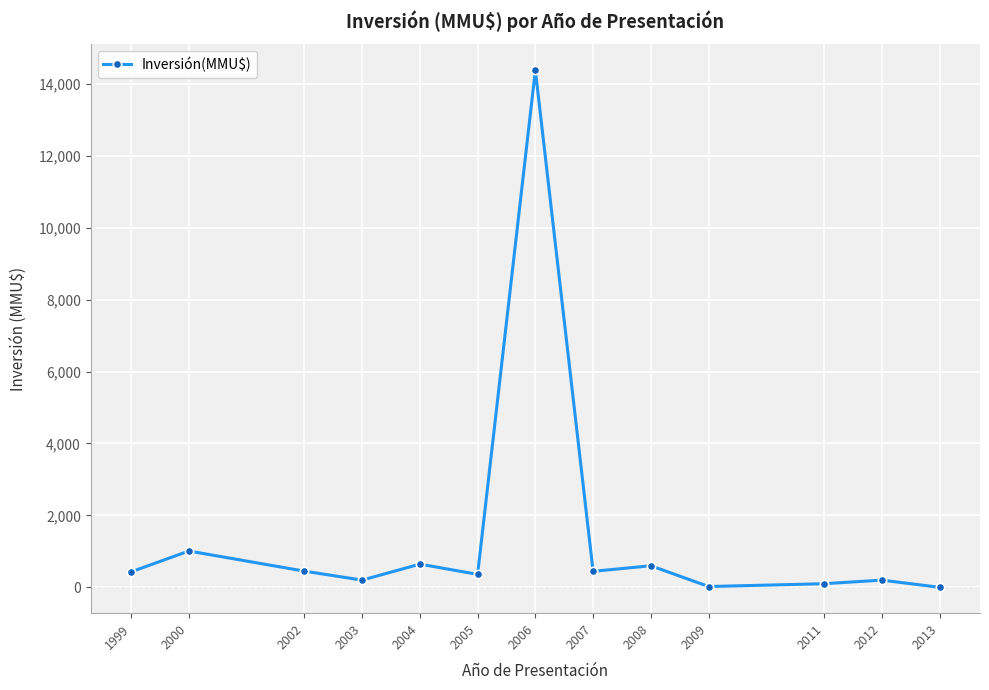

Where is the first local maximum?

2000